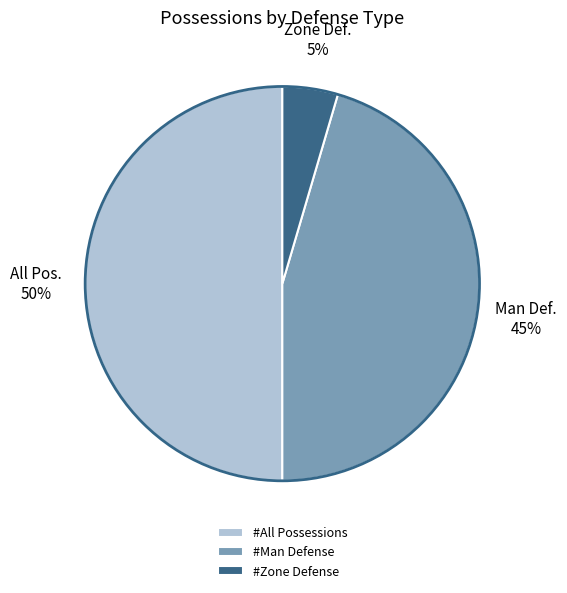

Count the number of slices in the pie.

3